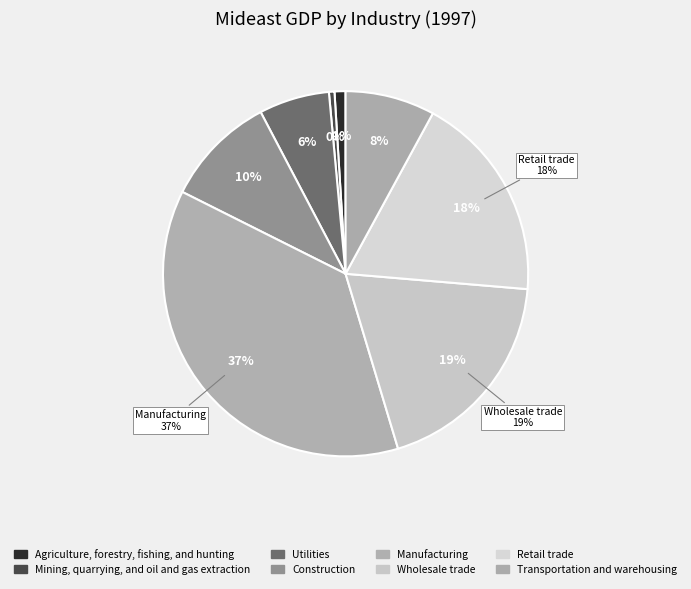

True or false: Wholesale trade accounts for 5% of the total.

False